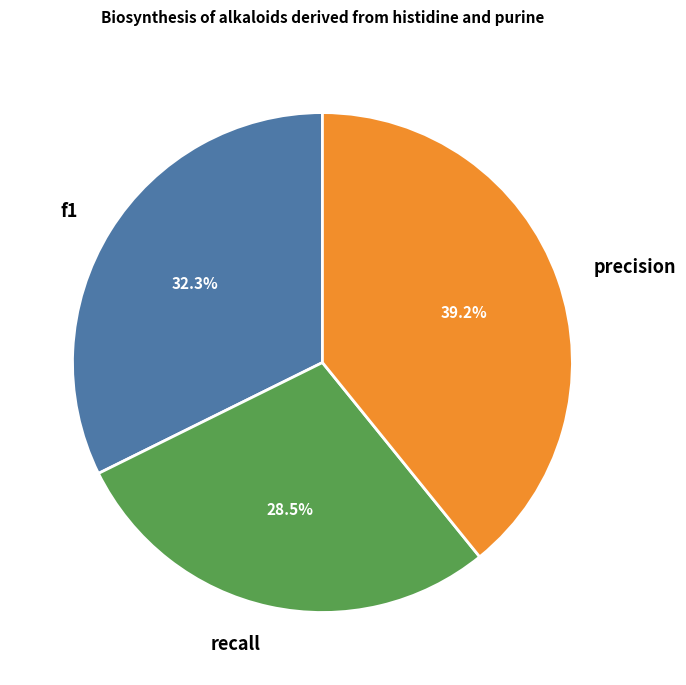

How many segments does this pie chart have?

3